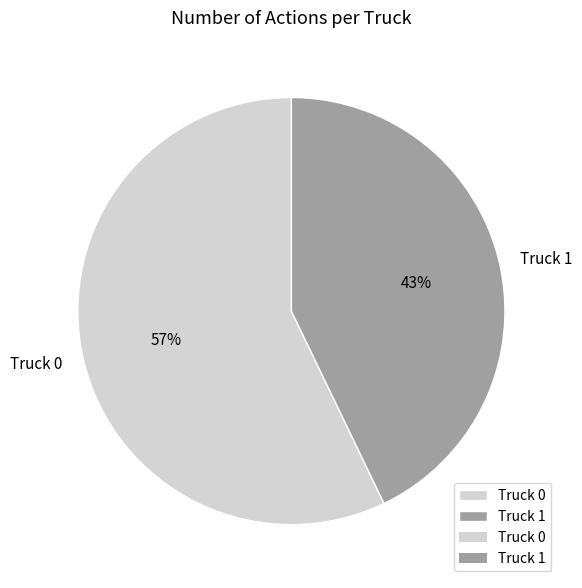

Does any single category account for the majority?

Yes